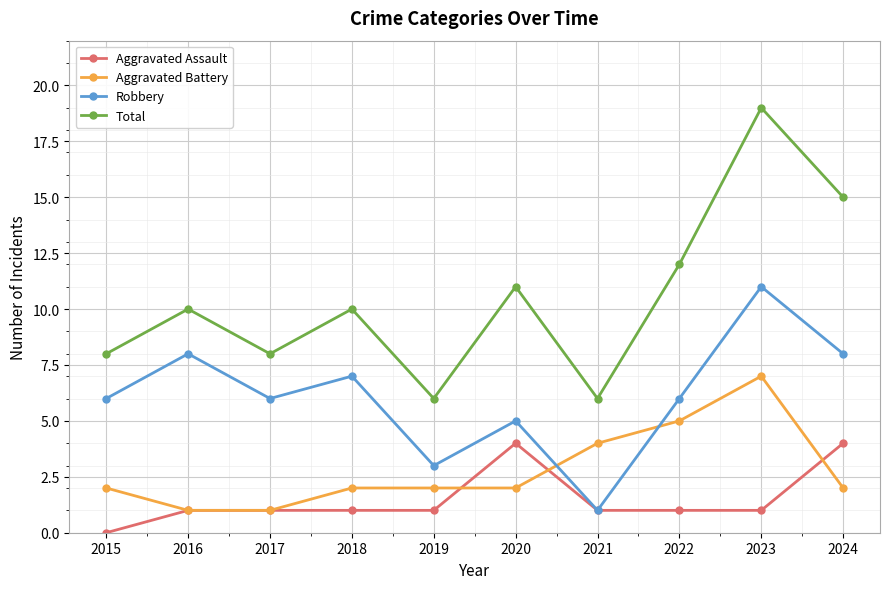

Rank the series at 2022 from highest to lowest value.

Total, Robbery, Aggravated Battery, Aggravated Assault